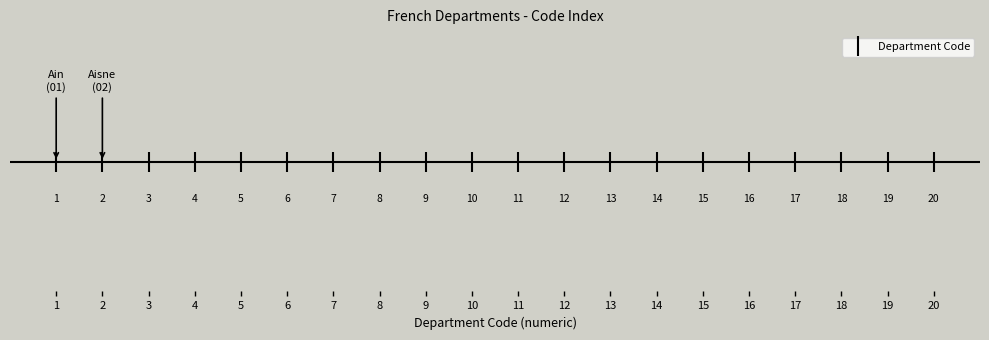

How many series are shown in this chart?

1